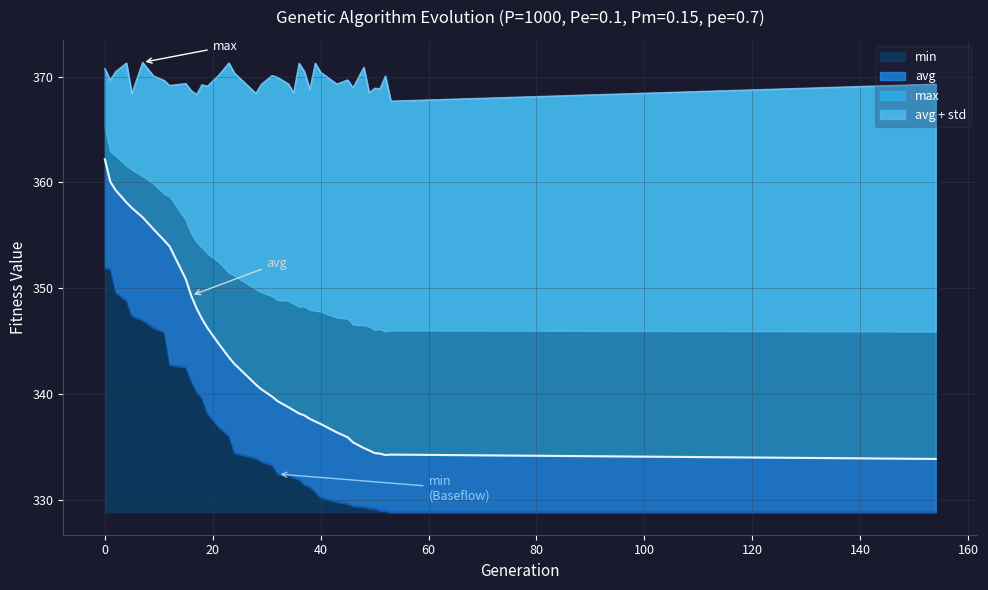

Where is the first local minimum for avg?

52